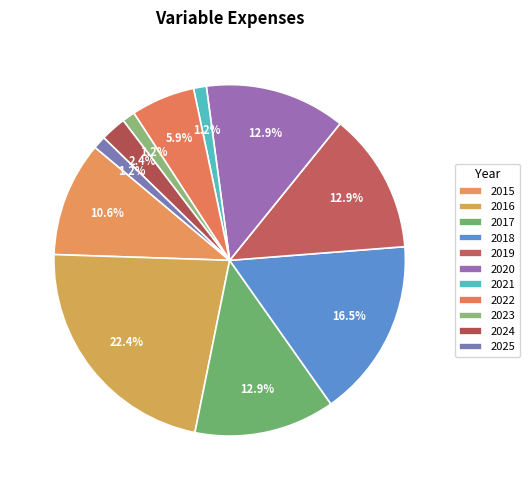

Count the number of slices in the pie.

11